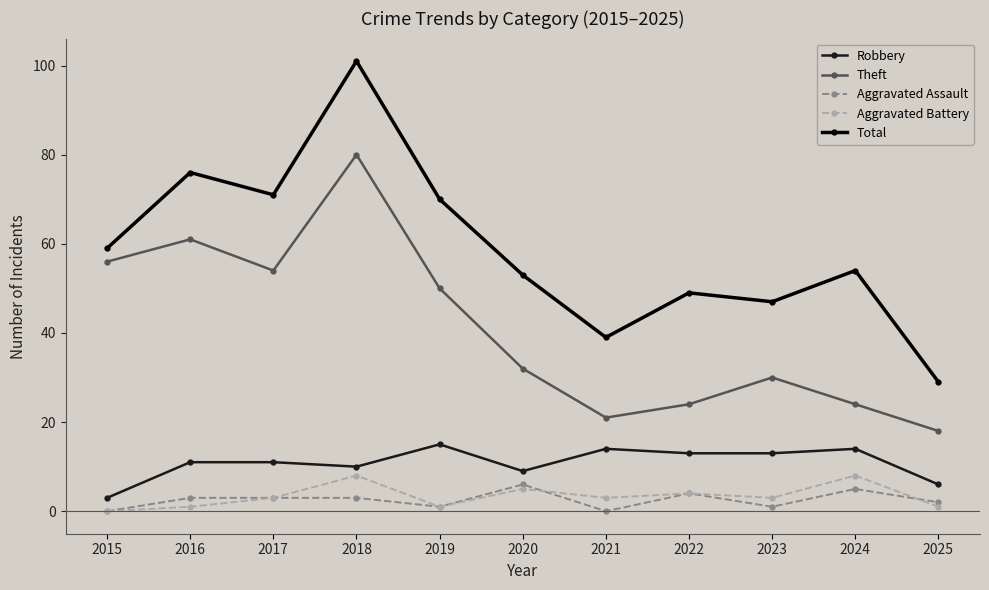

Which series changed the most between 2017 and 2021?

Theft